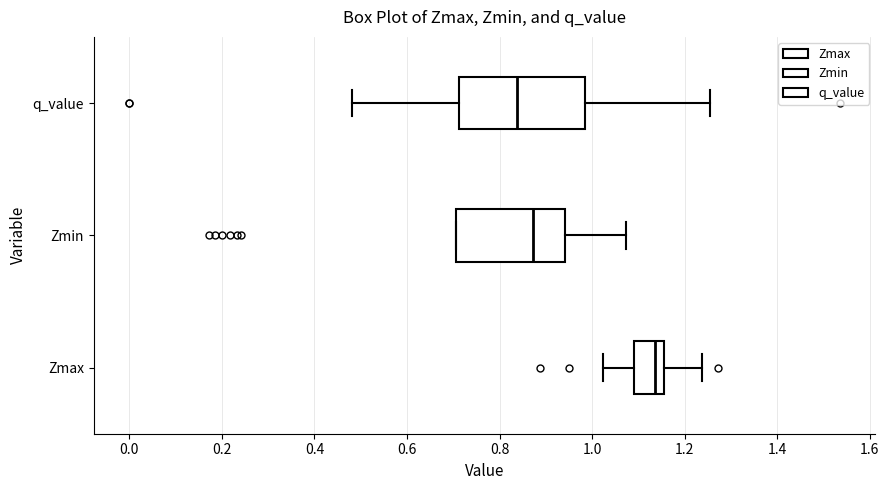

Reading bottom to top, transcribe this box plot: for each box, give where its median line is, the range the box spans, and where its two whiskers end, as read against the x-axis. The values are not printed on the chart, so give them approximately, as read against the axis.

Zmax: median 1.14, box 1.10 to 1.16, whiskers 1.02 to 1.24
Zmin: median 0.88, box 0.70 to 0.94, whiskers 0.70 to 1.08
q_value: median 0.84, box 0.72 to 0.98, whiskers 0.48 to 1.26